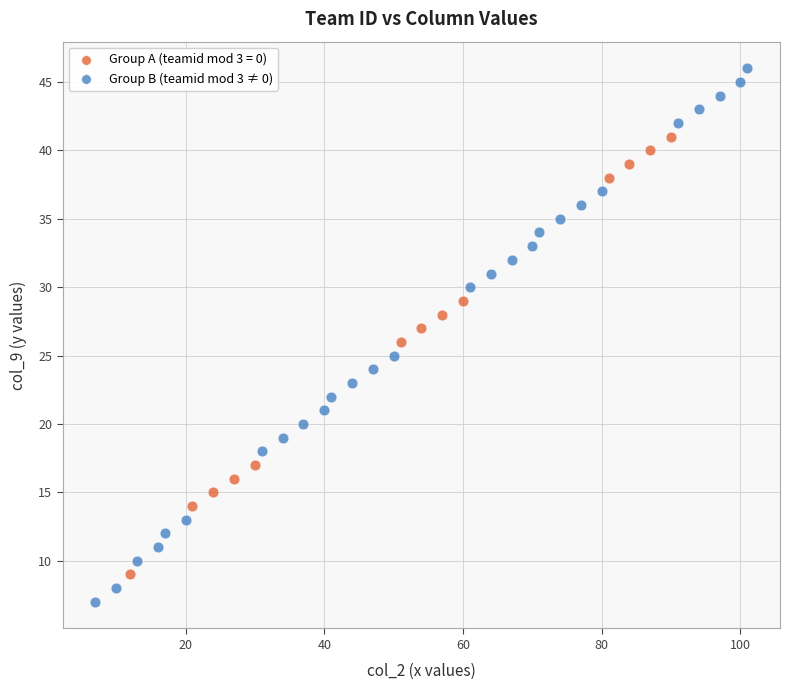

Which series has the largest Y range (max minus min)?

Group B (teamid mod 3 ≠ 0)